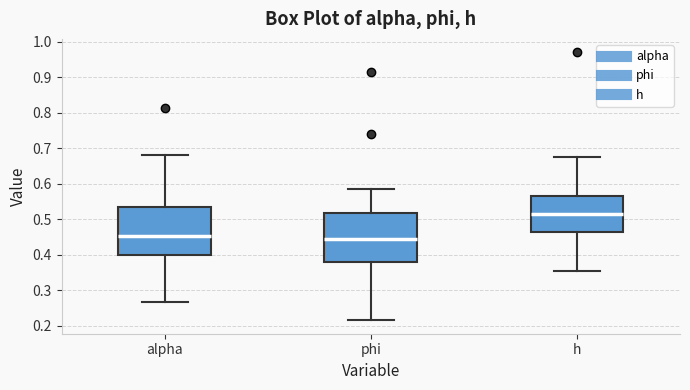

Which box's median line is the highest?

h